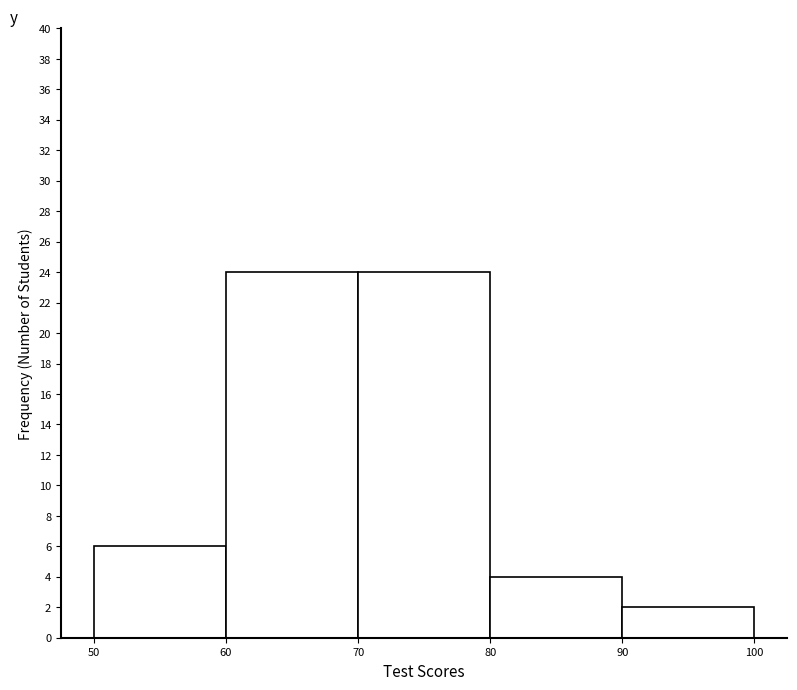

Reading left to right, list every bar in this chart as the range it spans on the x-axis followed by its height. The values are not printed on the chart, so give them approximately, as read against the axis.

50 to 60: 6
60 to 70: 24
70 to 80: 24
80 to 90: 4
90 to 100: 2